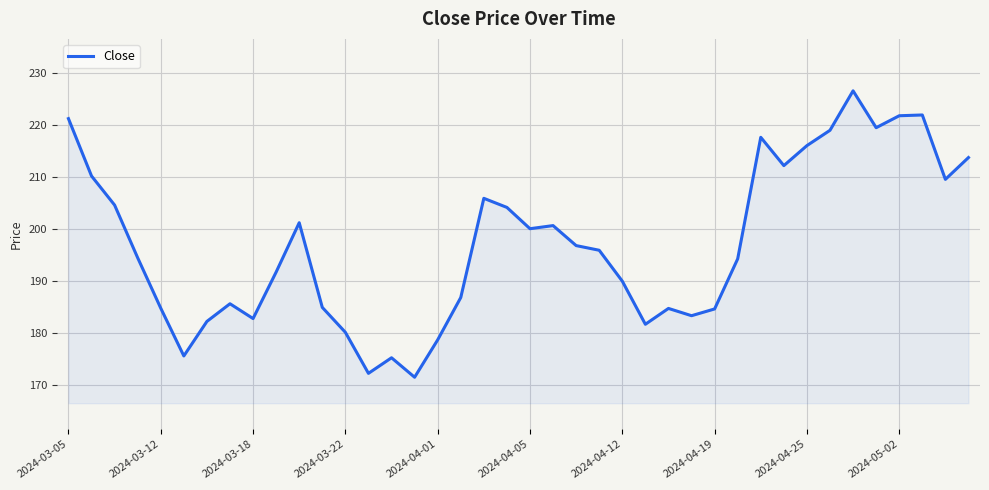

Count the number of categories in the chart.

40